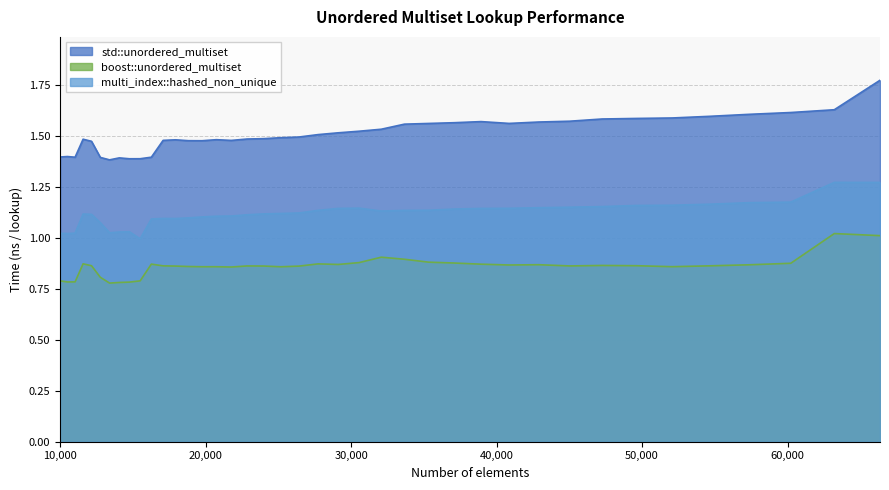

Does the chart display data point markers on the line(s)?

No